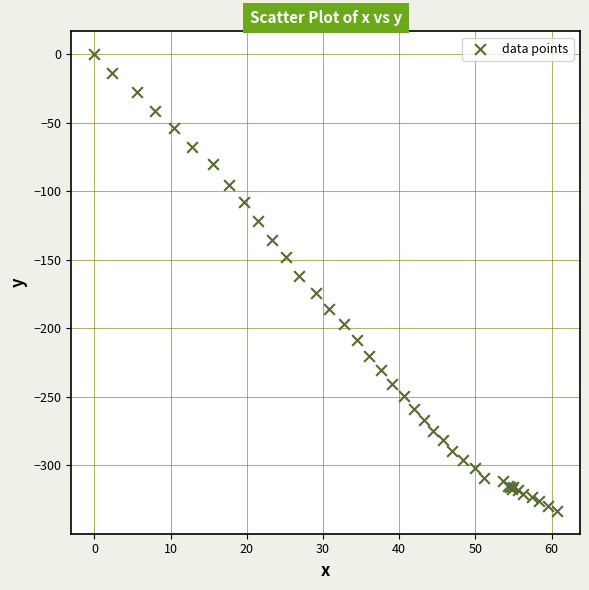

What Y value in the scatter plot is closest to -166?

-161.7